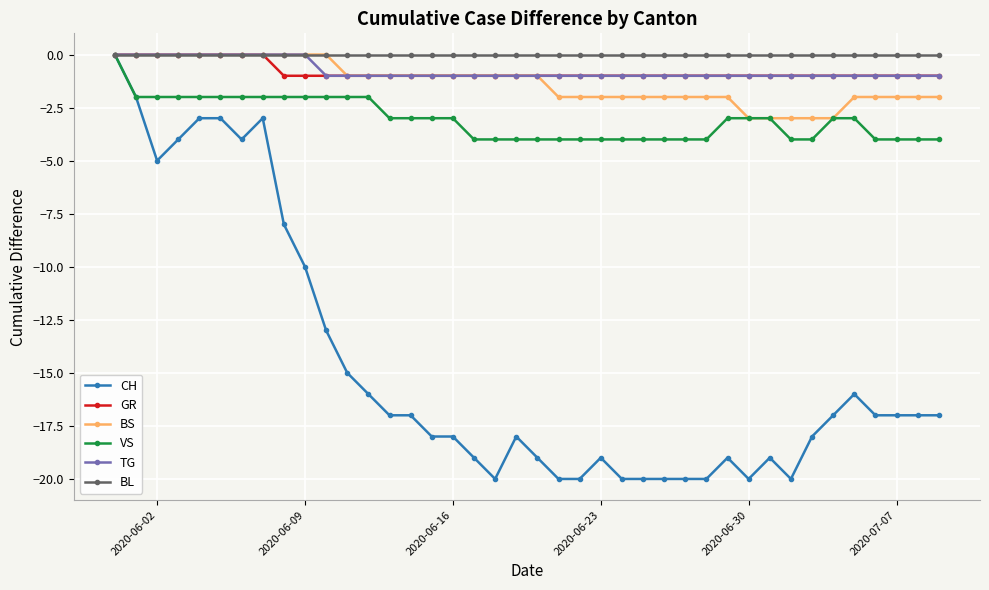

How many lines are shown in the chart?

6